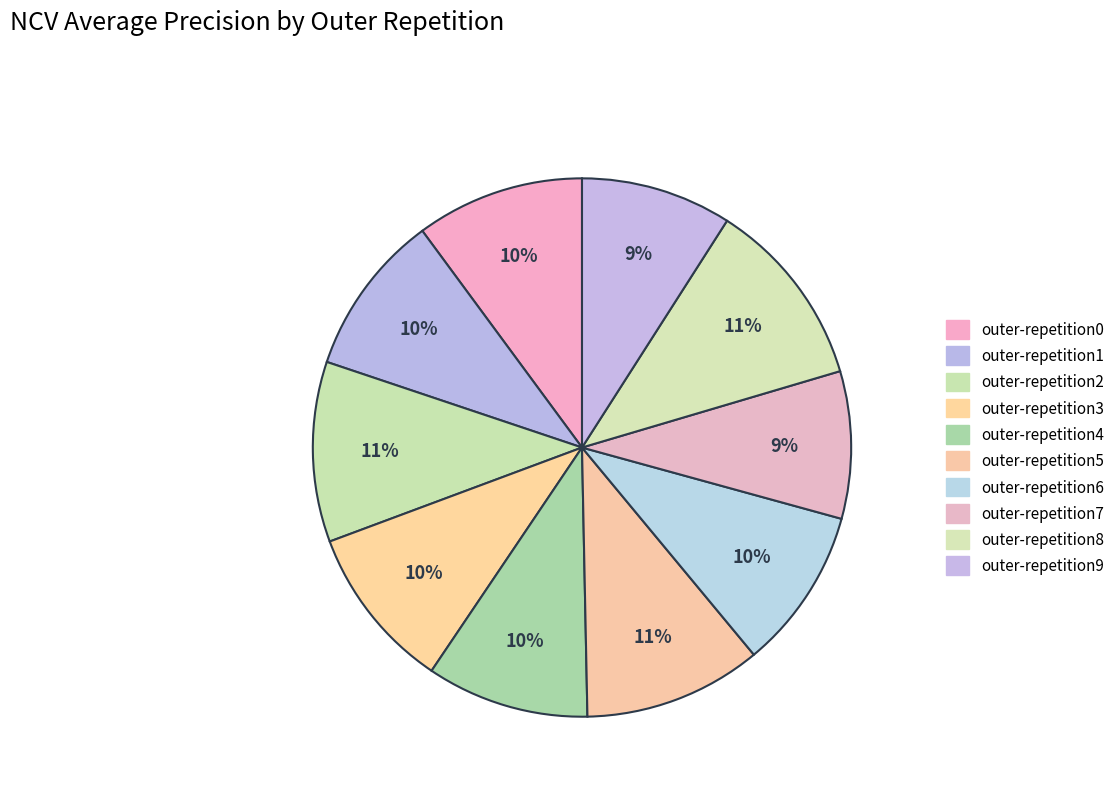

To the nearest percent, what percentage of the pie is outer-repetition9?

9%